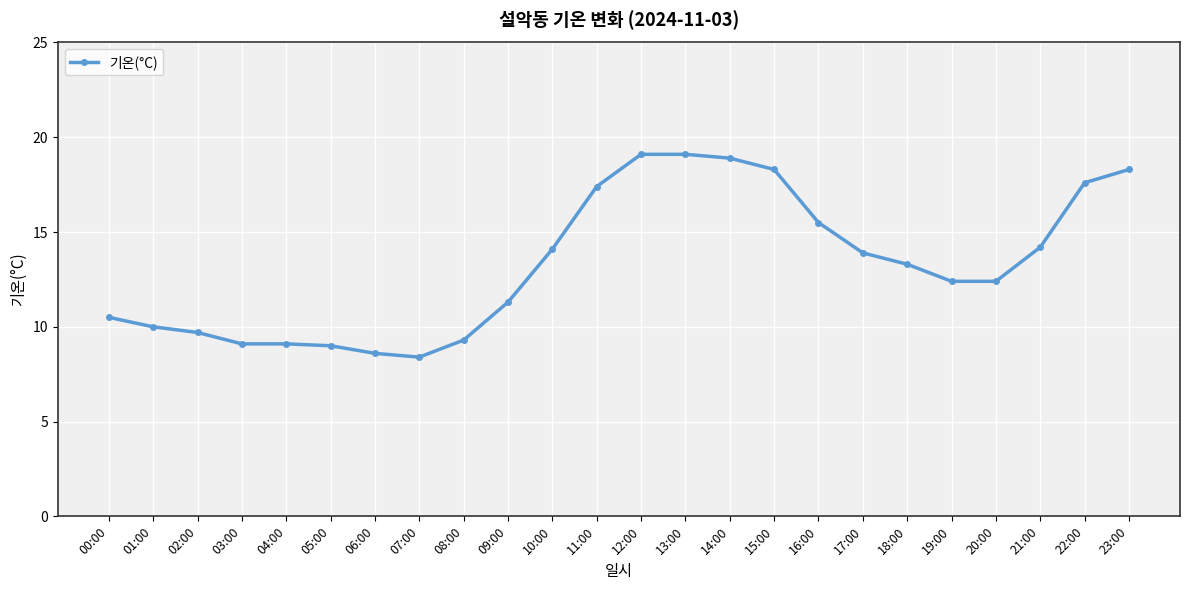

What is the value of the 6th point from the left?

9.0